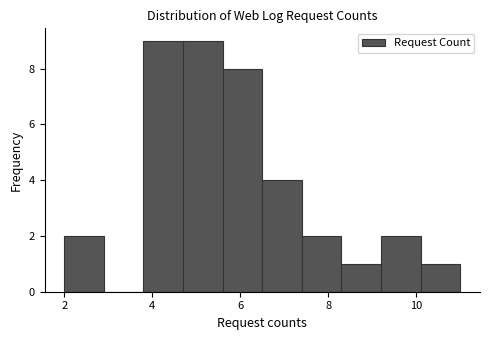

What is the height of the bar covering 6.5 to 7.4 on the x-axis? Neither the bar edges nor the heights are printed on the chart, so give them approximately, as read against the axes.

4